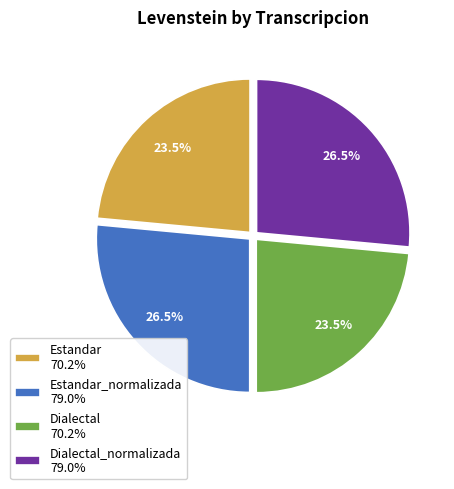

Does Estandar_normalizada 79.0% account for over 50% of the chart?

No